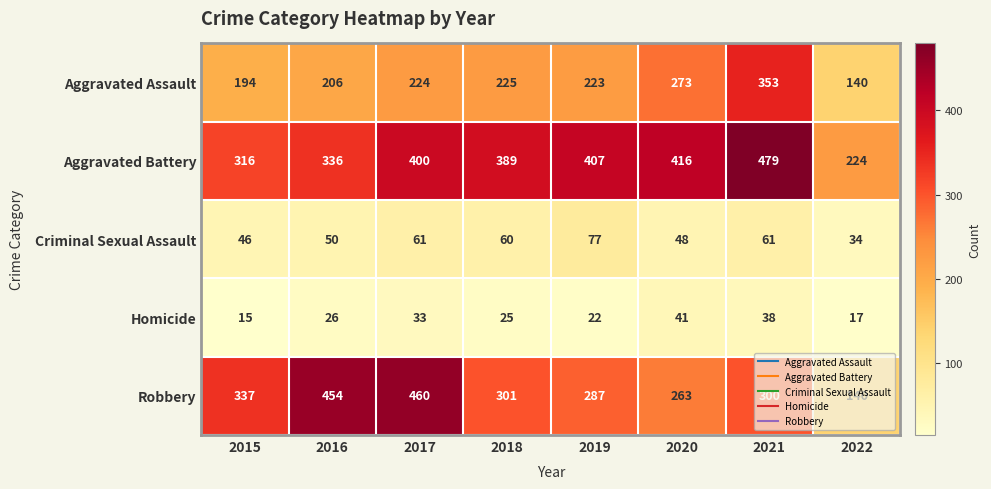

Is it true that Robbery equals 460 at 2017?

True